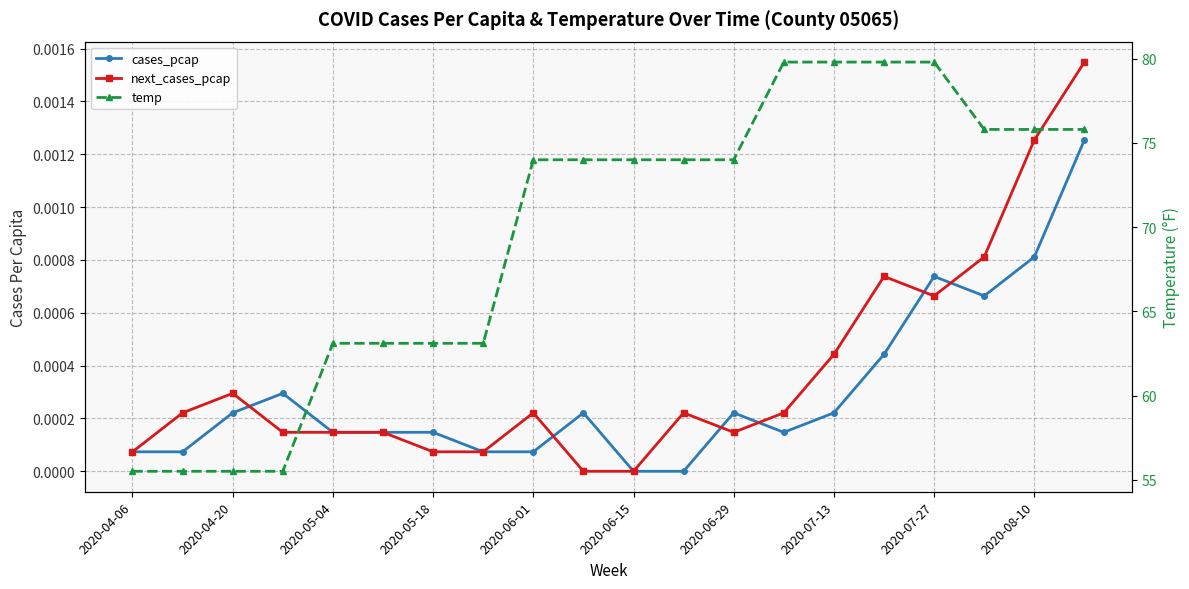

How many lines are shown in the chart?

3